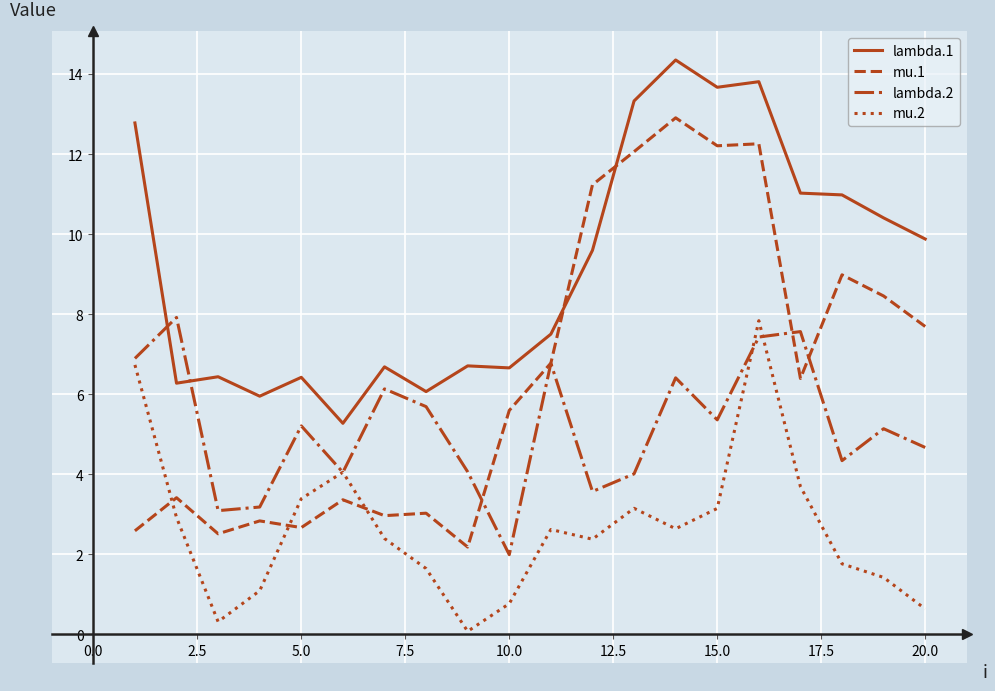

How many intersections are there between lambda.2 and lambda.1?

2